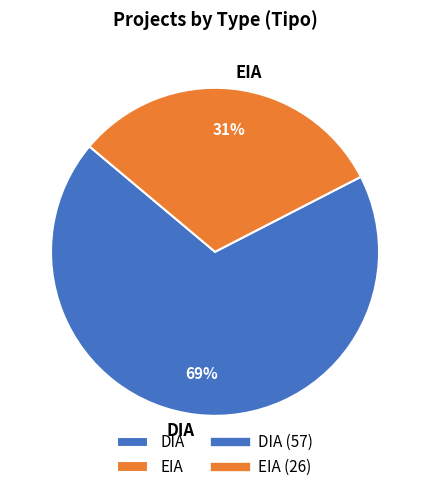

Between EIA and DIA, which is larger?

DIA